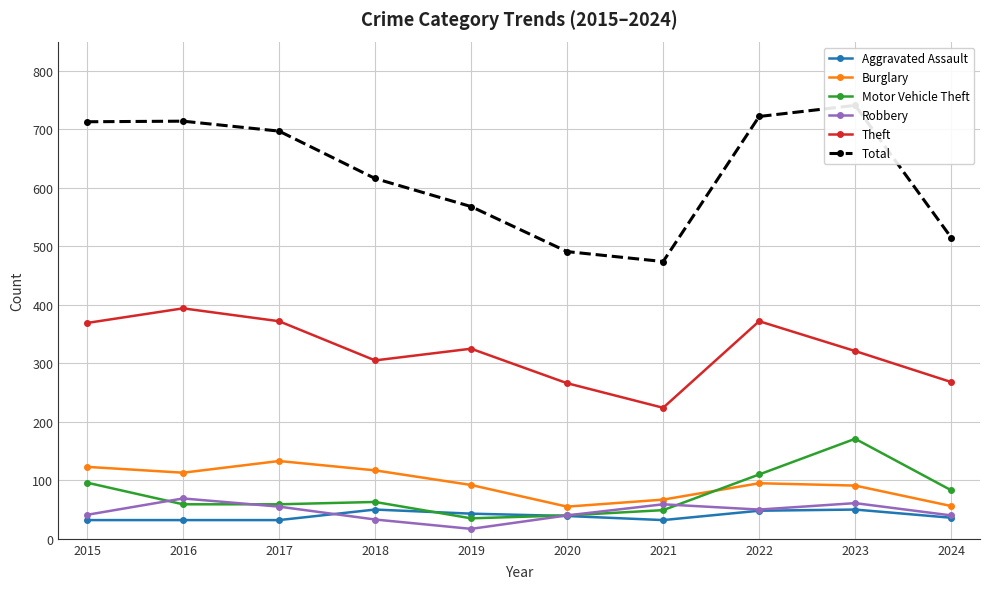

Reading left to right, transcribe all the data shown in this chart.

Aggravated Assault: 2015=32	2016=32	2017=32	2018=50	2019=43	2020=39	2021=32	2022=48	2023=50	2024=36
Burglary: 2015=123	2016=113	2017=133	2018=117	2019=92	2020=55	2021=67	2022=95	2023=91	2024=56
Motor Vehicle Theft: 2015=96	2016=59	2017=59	2018=63	2019=35	2020=40	2021=49	2022=110	2023=171	2024=83
Robbery: 2015=41	2016=69	2017=55	2018=33	2019=17	2020=40	2021=59	2022=50	2023=61	2024=40
Theft: 2015=369	2016=394	2017=372	2018=305	2019=325	2020=266	2021=224	2022=372	2023=321	2024=268
Total: 2015=713	2016=714	2017=697	2018=616	2019=568	2020=491	2021=474	2022=722	2023=741	2024=515